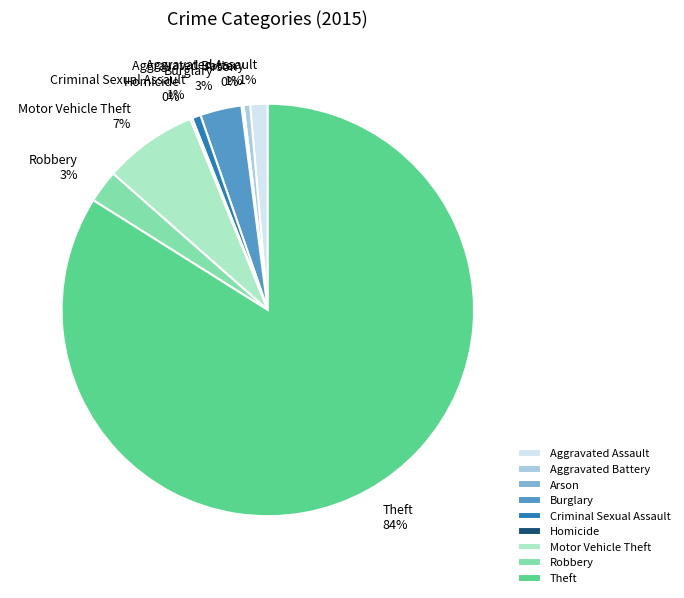

Is it true that Criminal Sexual Assault is 11% of the pie?

False